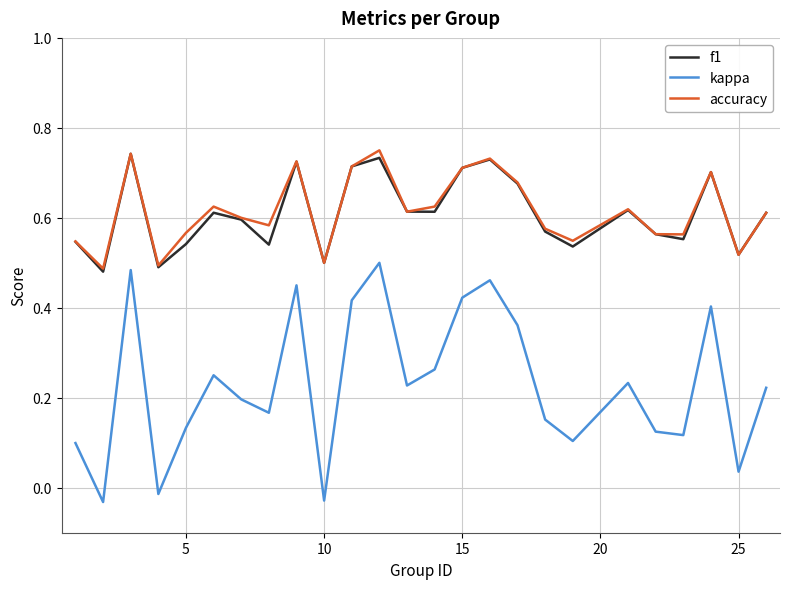

Which series has the largest range (max minus min)?

kappa